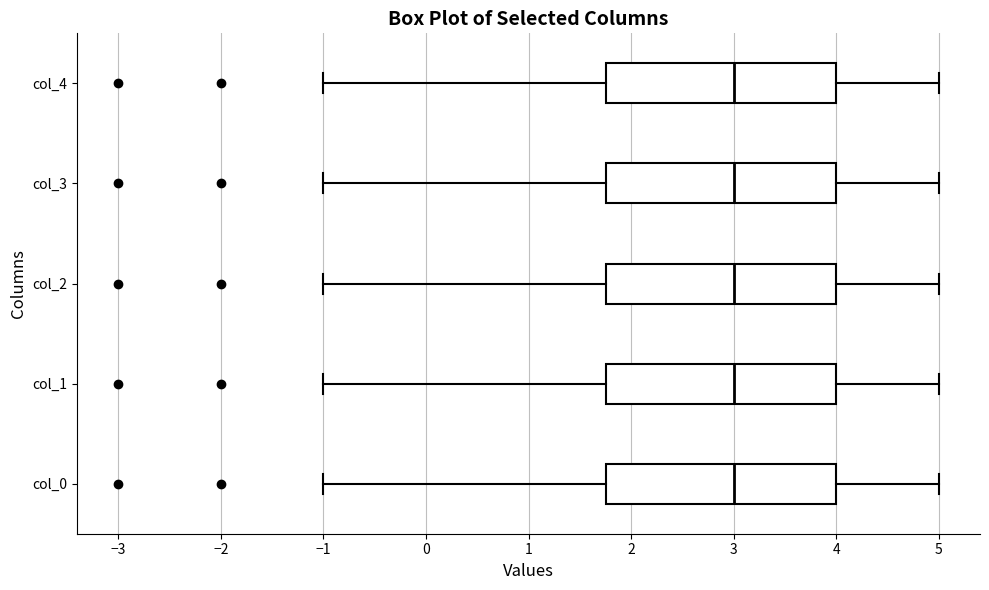

Reading bottom to top, read every box against the x-axis: the position of its median line, the range the box covers, and the ends of its whiskers. The values are not printed on the chart, so give them approximately, as read against the axis.

col_0: median 3.0, box 1.8 to 4.0, whiskers -1.0 to 5.0
col_1: median 3.0, box 1.8 to 4.0, whiskers -1.0 to 5.0
col_2: median 3.0, box 1.8 to 4.0, whiskers -1.0 to 5.0
col_3: median 3.0, box 1.8 to 4.0, whiskers -1.0 to 5.0
col_4: median 3.0, box 1.8 to 4.0, whiskers -1.0 to 5.0